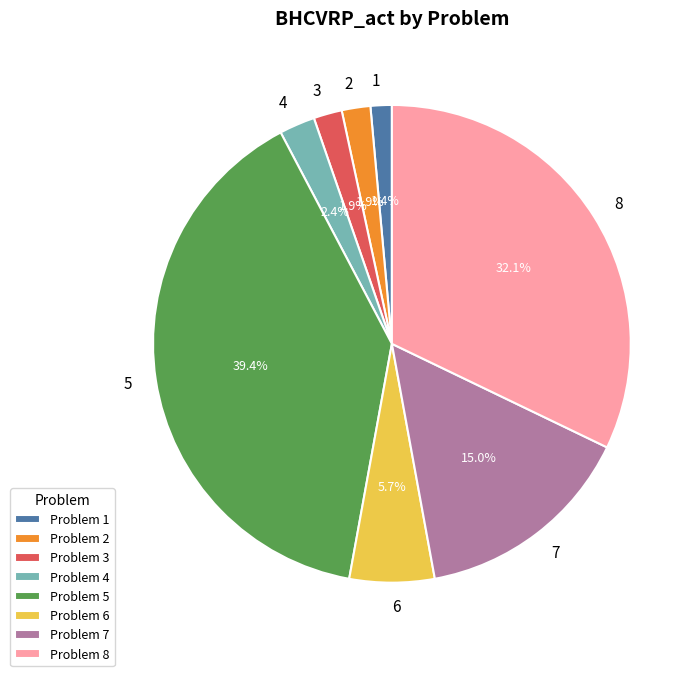

How many segments does this pie chart have?

8